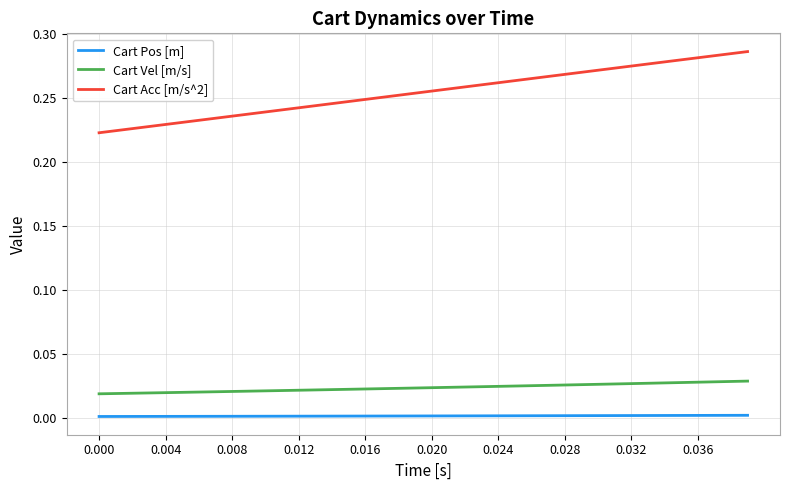

Which series has the largest total across all categories?

Cart Acc [m/s^2]